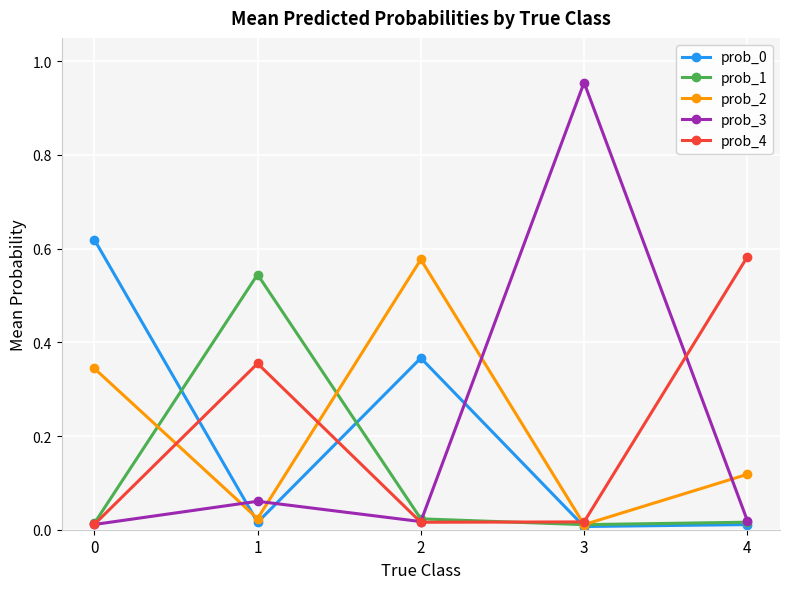

Which series has the largest range (max minus min)?

prob_3